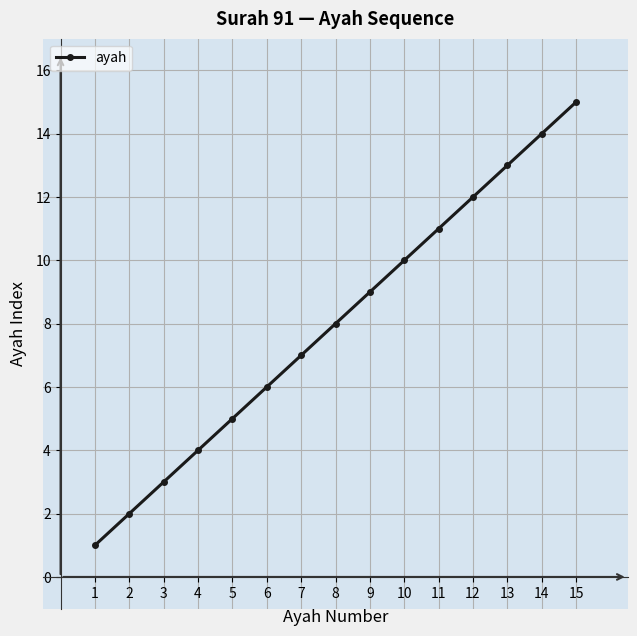

At which label is the value closest to 8?

8